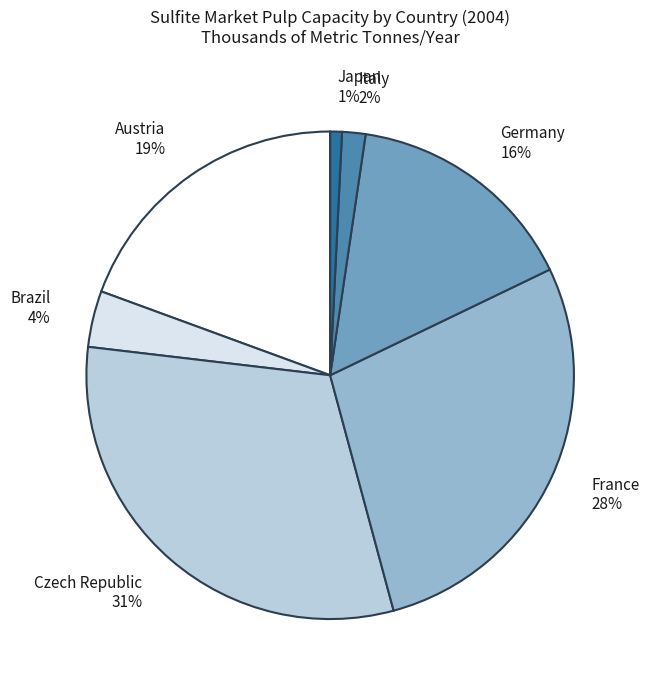

Is the sum of Japan and Italy greater than half?

No